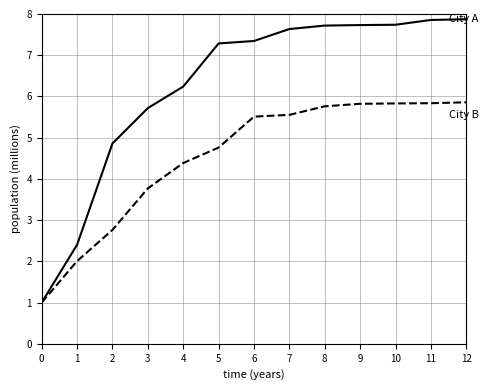

What is the spread (max minus min) of values at 11?

2.0